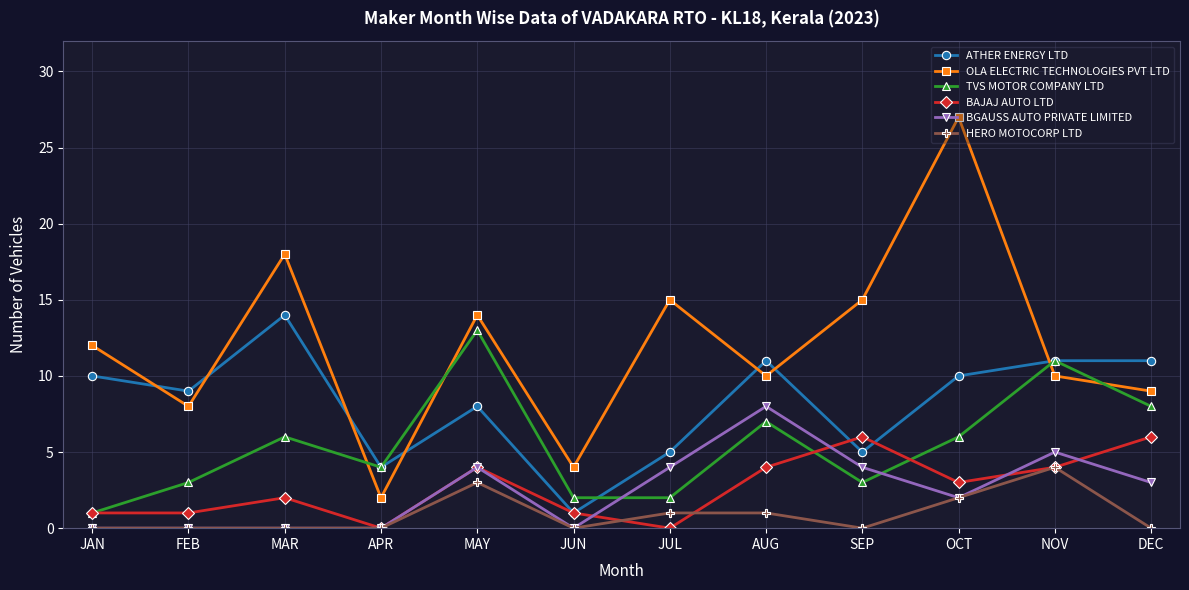

The value of OLA ELECTRIC TECHNOLOGIES PVT LTD at APR is 2. True or false?

True